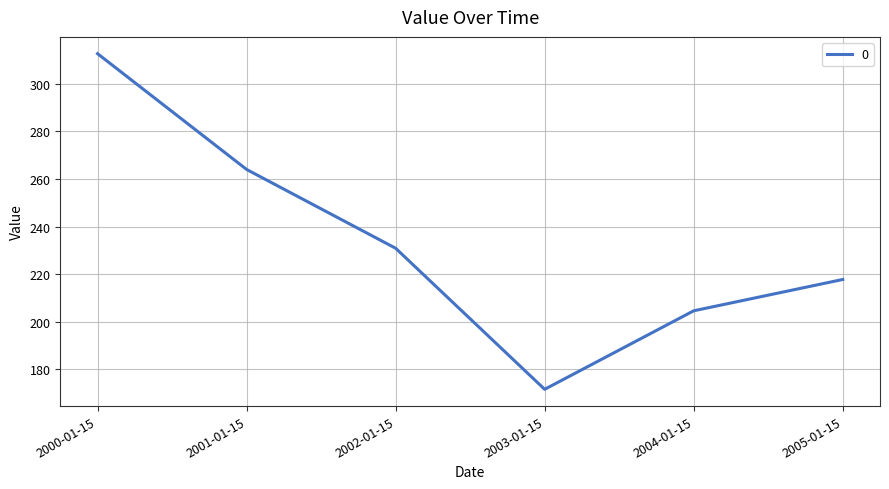

What is the ratio of the value at 2001-01-15 to the value at 2000-01-15?

0.8